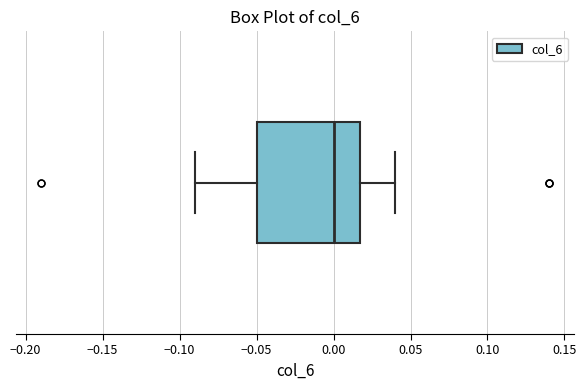

Where does the median line of the box sit on the x-axis? The values are not printed on the chart, so give them approximately, as read against the axis.

0.00